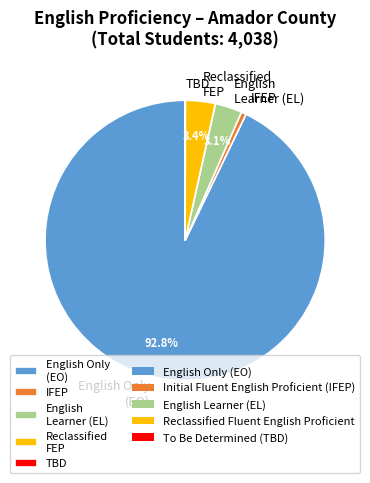

Is there a majority slice in this chart?

Yes